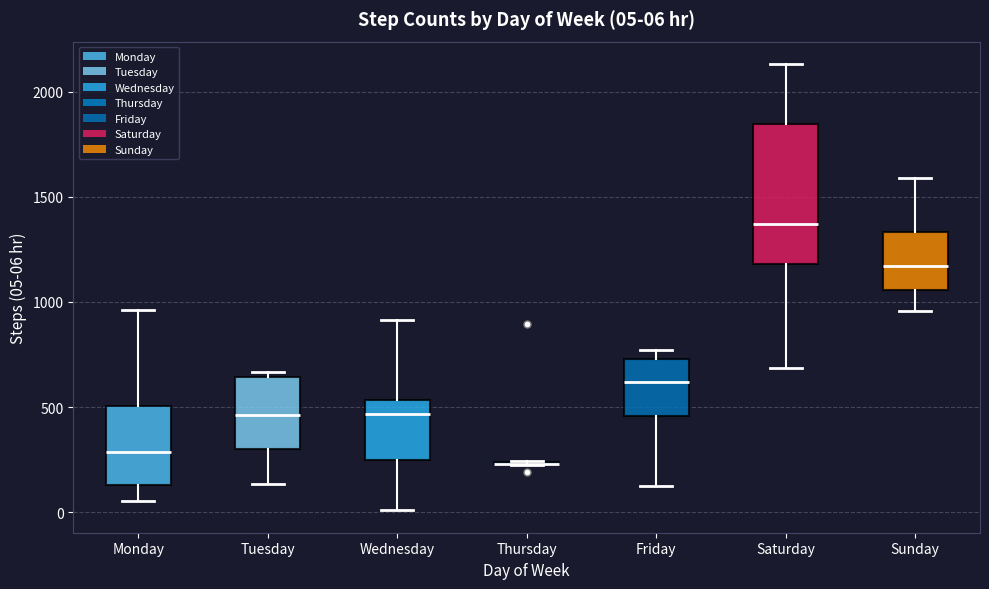

Comparing the boxes themselves (not the whiskers), which one is the tallest?

Saturday